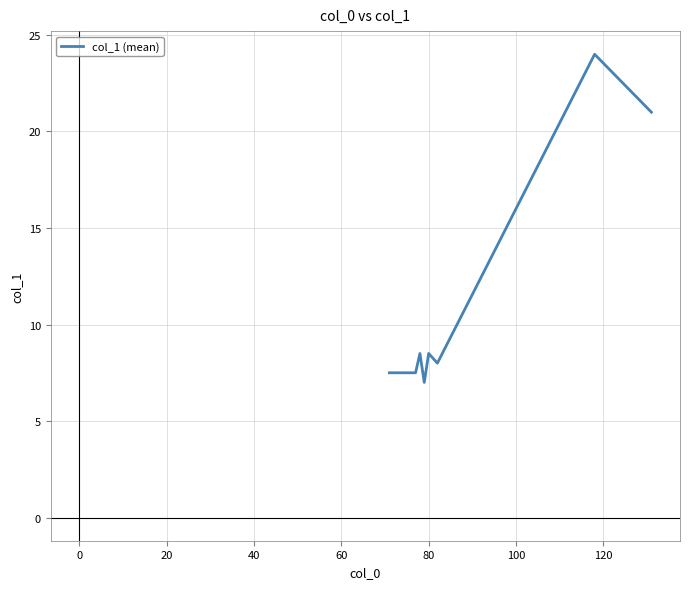

What is the maximum value shown in the chart?

24.0